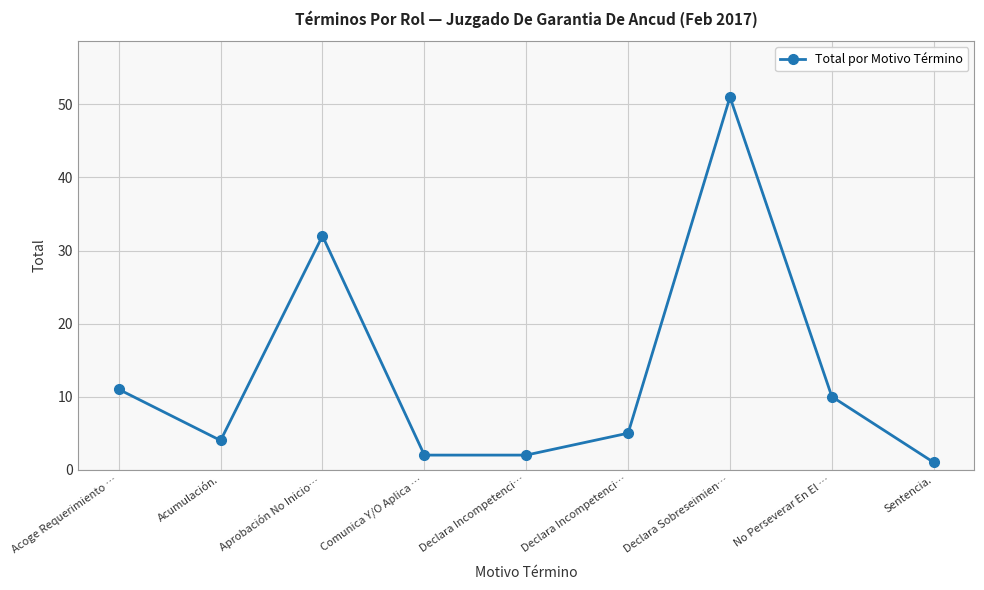

How many categories are shown in the chart?

9